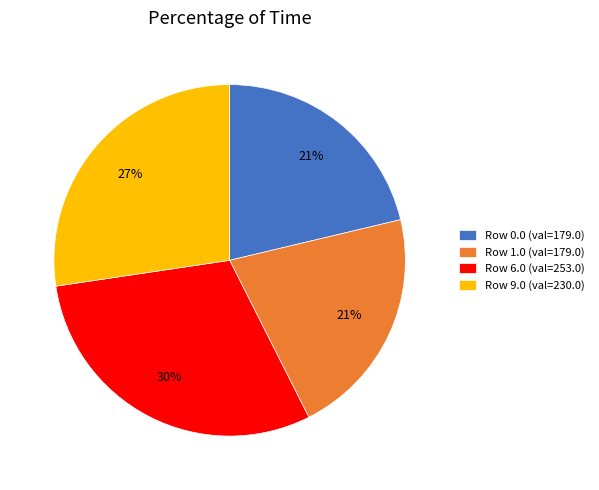

Is there a majority slice in this chart?

No